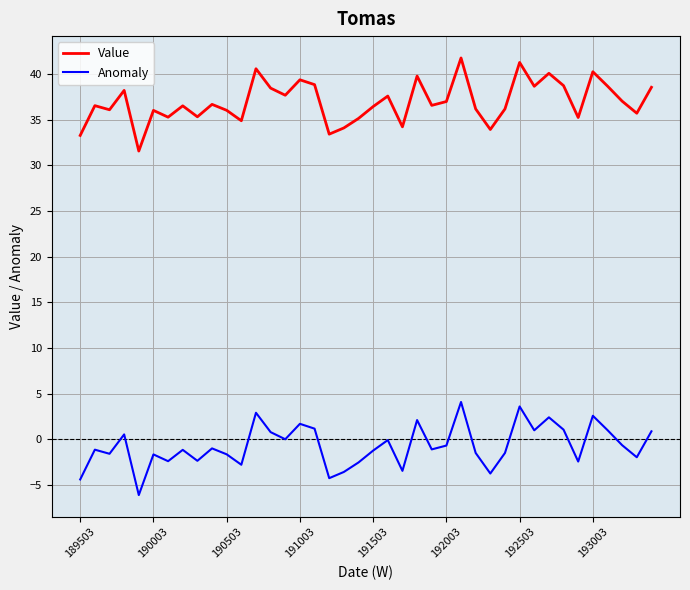

Which series has the largest total across all categories?

Value